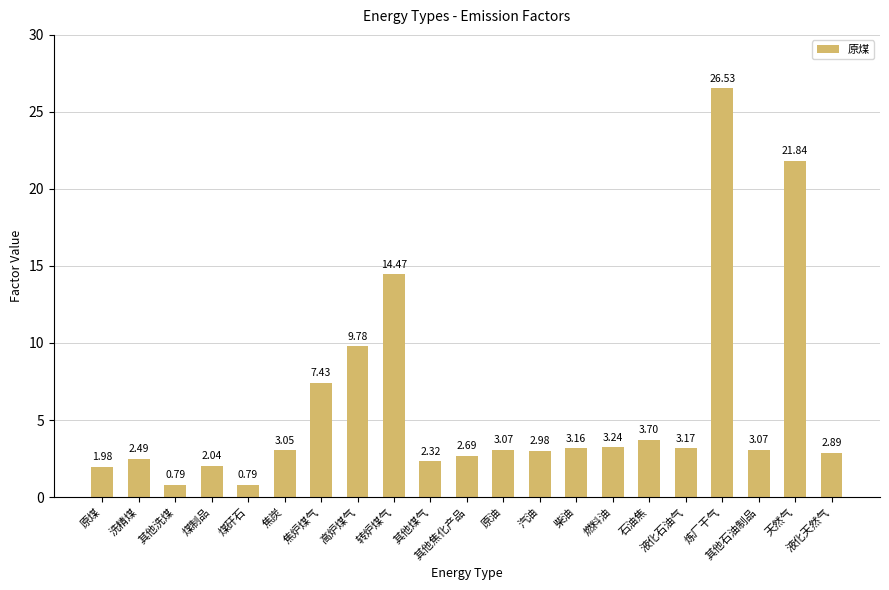

What is the average value?

5.8